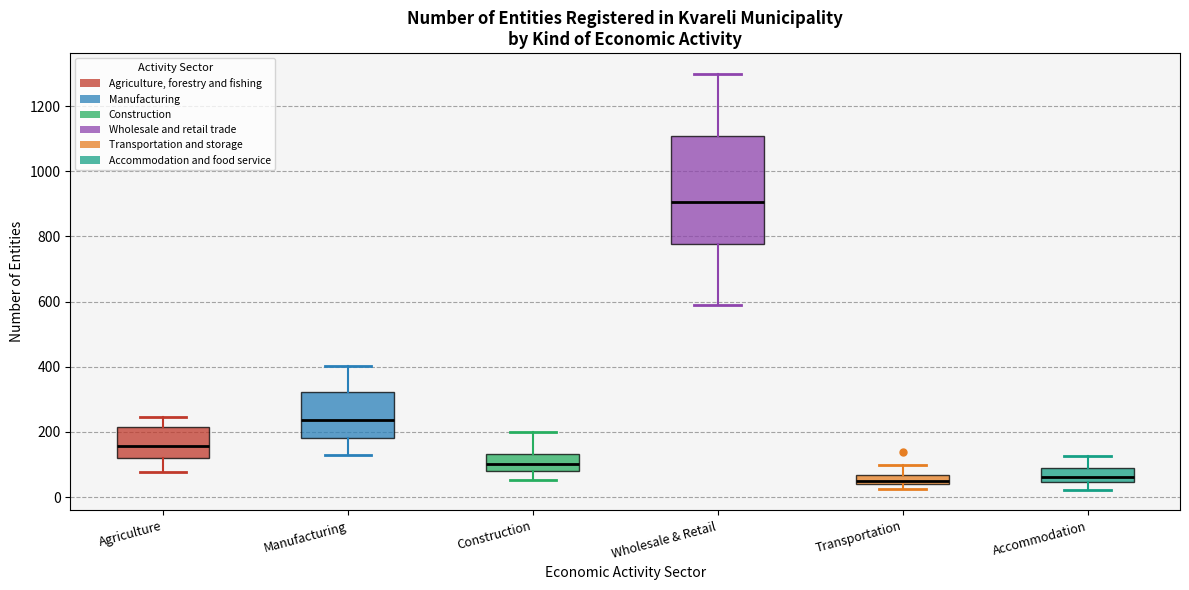

Where is the lower edge of the box for Construction on the y-axis? The values are not printed on the chart, so give them approximately, as read against the axis.

80